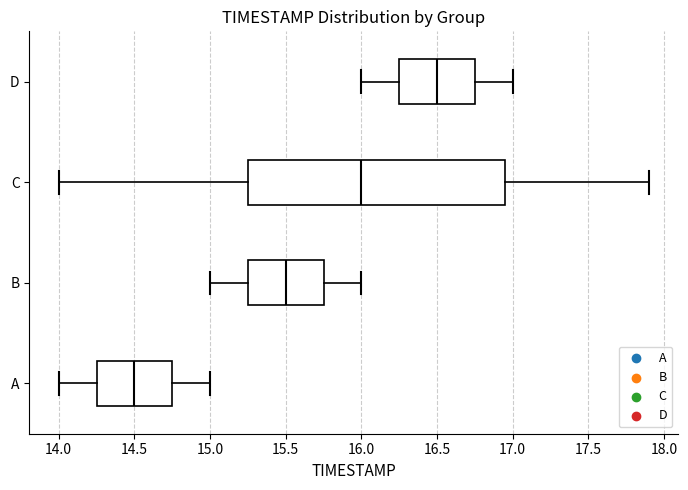

Which box is the widest, from its left edge to its right edge?

C